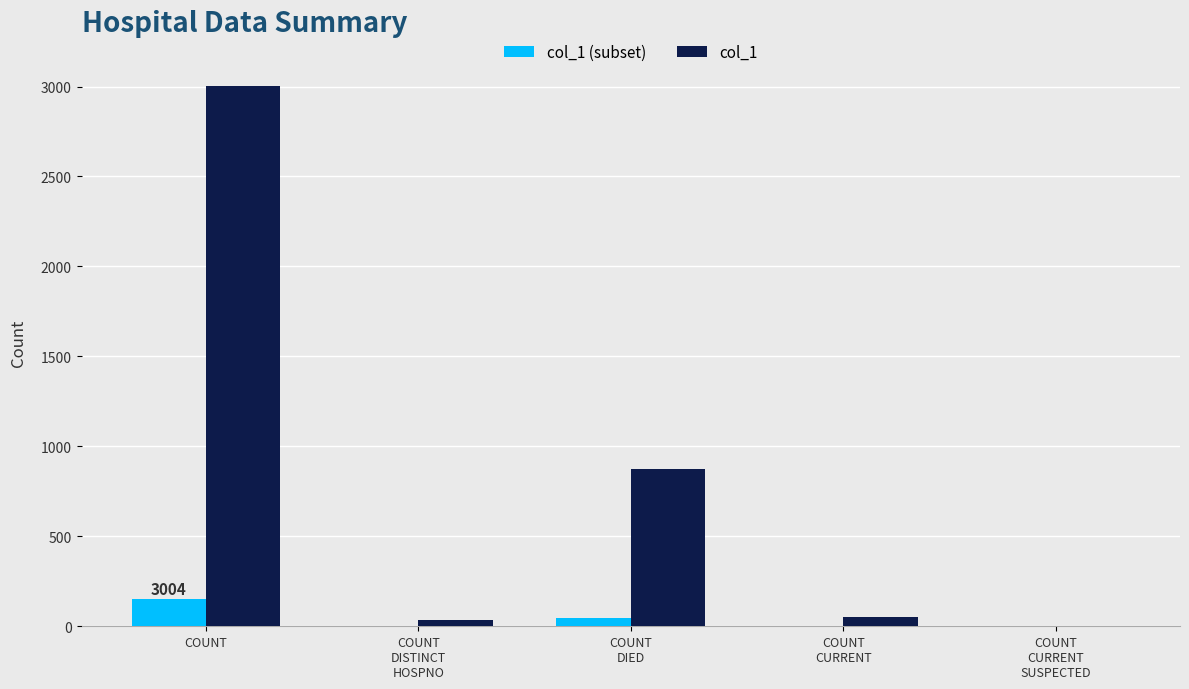

What are all the series names shown in the legend?

col_1 (subset), col_1